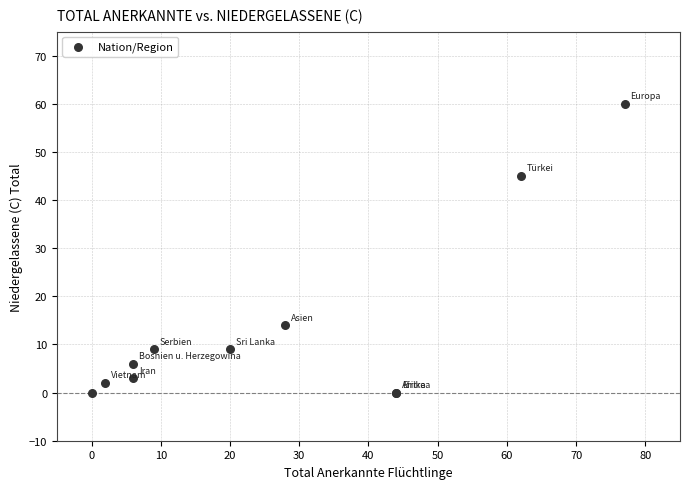

What Y value in the scatter plot is closest to 30?

45